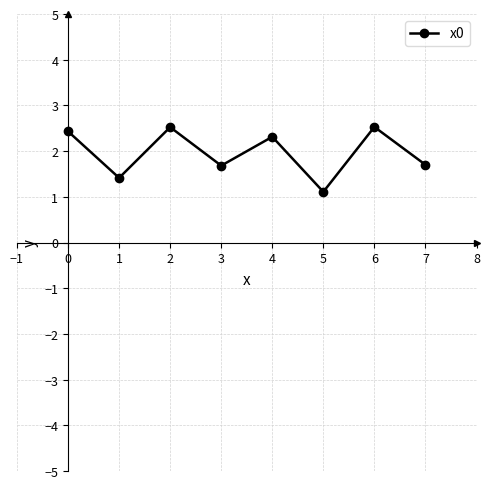

What is the sum of all values?

15.7